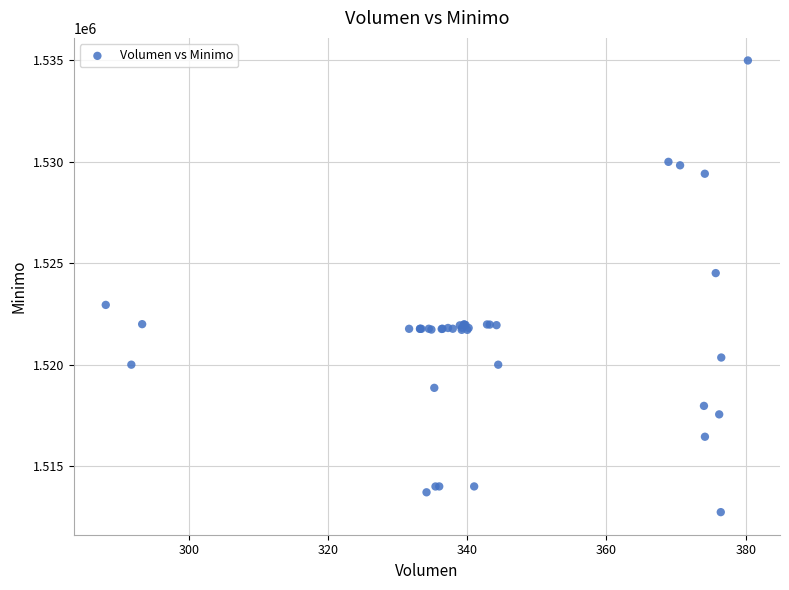

What Y value in the scatter plot is closest to 1523862?

1524513